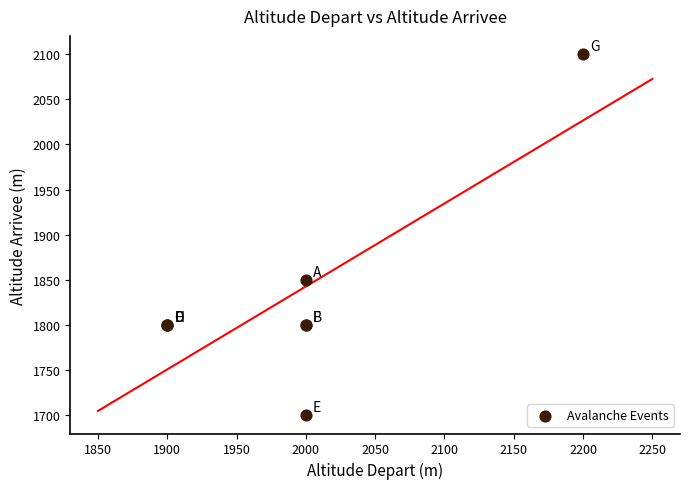

What Y value in the scatter plot is closest to 1900?

1850